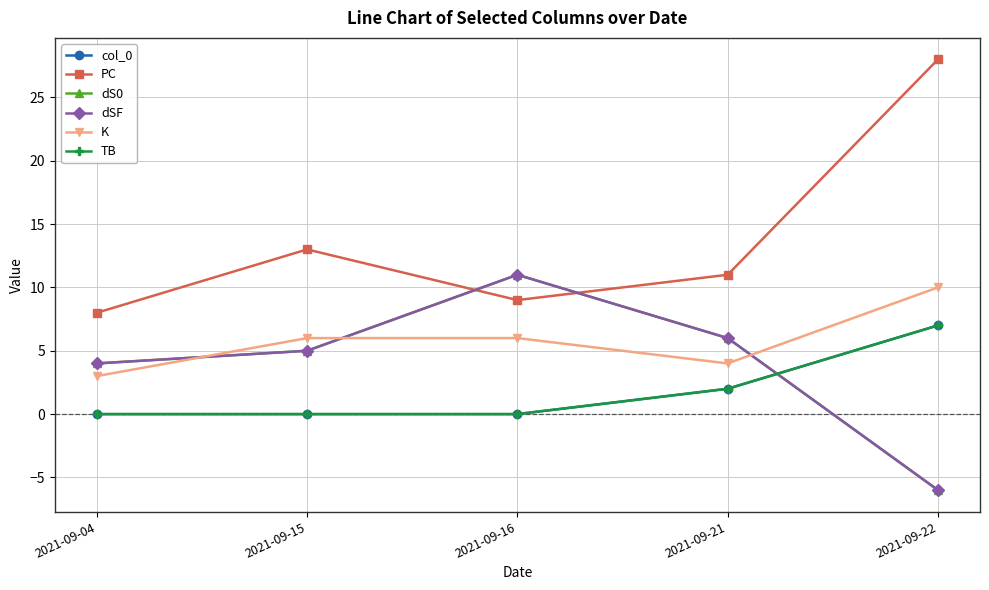

What is the sum of the dSF values at 2021-09-04 and 2021-09-16?

15